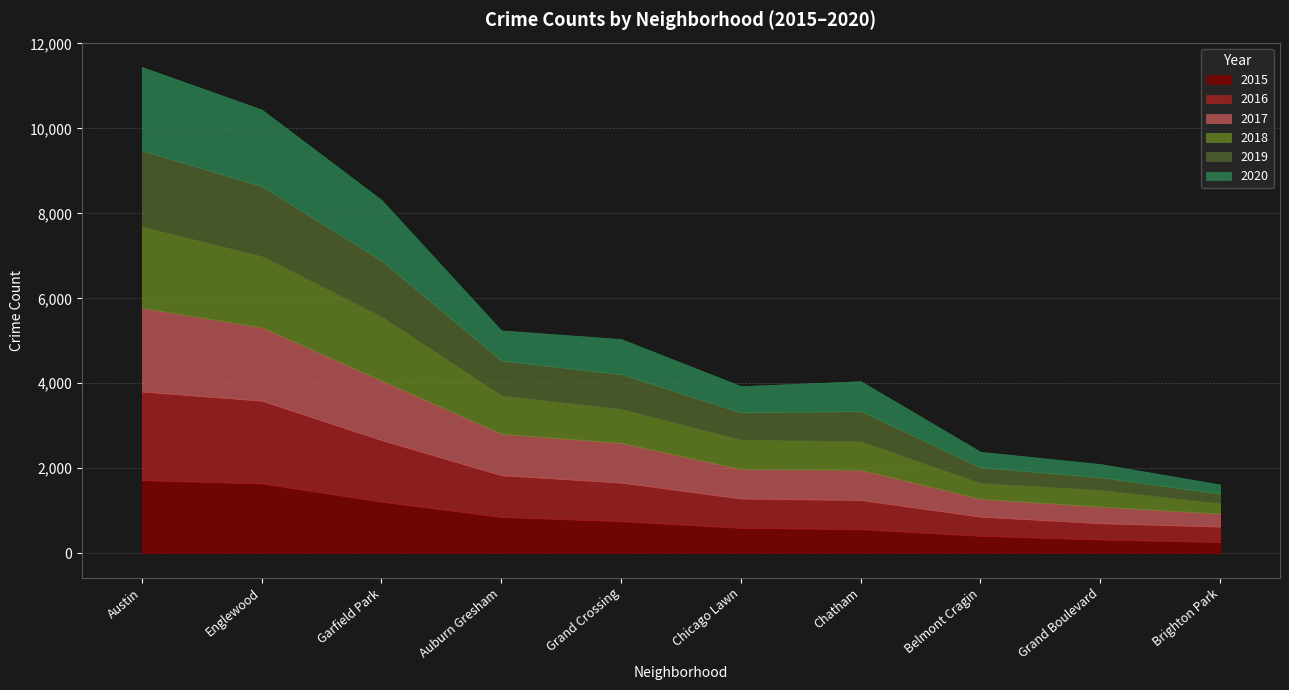

Which has a higher value, Brighton Park or Auburn Gresham?

Auburn Gresham